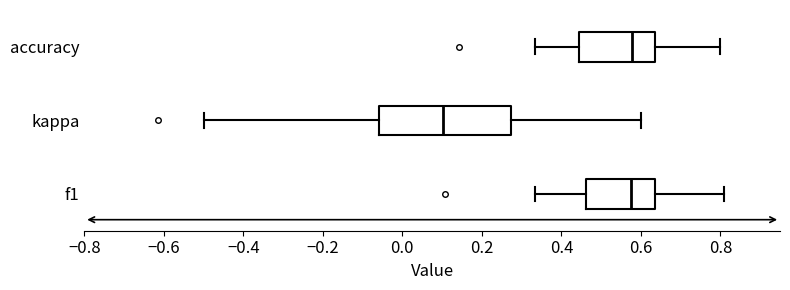

Reading bottom to top, transcribe this box plot: for each box, give where its median line is, the range the box spans, and where its two whiskers end, as read against the x-axis. The values are not printed on the chart, so give them approximately, as read against the axis.

f1: median 0.58, box 0.46 to 0.64, whiskers 0.34 to 0.80
kappa: median 0.10, box -0.06 to 0.28, whiskers -0.50 to 0.60
accuracy: median 0.58, box 0.44 to 0.64, whiskers 0.34 to 0.80